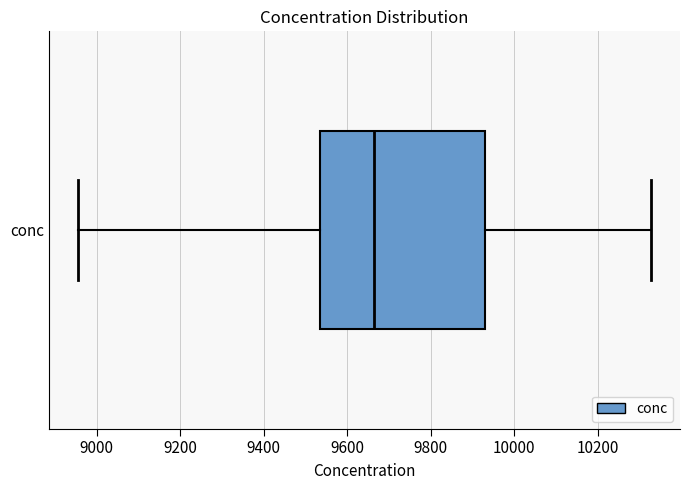

Read this box plot against the x-axis: the position of the median line, the range covered by the box, and the ends of both whiskers. The values are not printed on the chart, so give them approximately, as read against the axis.

median 9660, box 9540 to 9920, whiskers 8960 to 10320